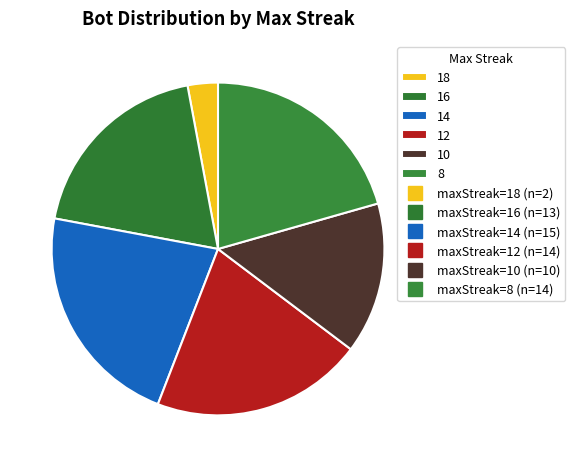

Combined, do 18 and 10 account for over 50%?

No